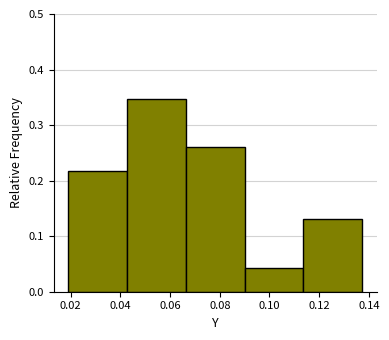

Reading left to right, transcribe this chart: for each bar, give the range it covers on the x-axis and its height. Neither the bar edges nor the heights are printed on the chart, so give them approximately, as read against the axes.

0.020 to 0.042: 0.22
0.042 to 0.066: 0.35
0.066 to 0.090: 0.26
0.090 to 0.114: 0.04
0.114 to 0.138: 0.13